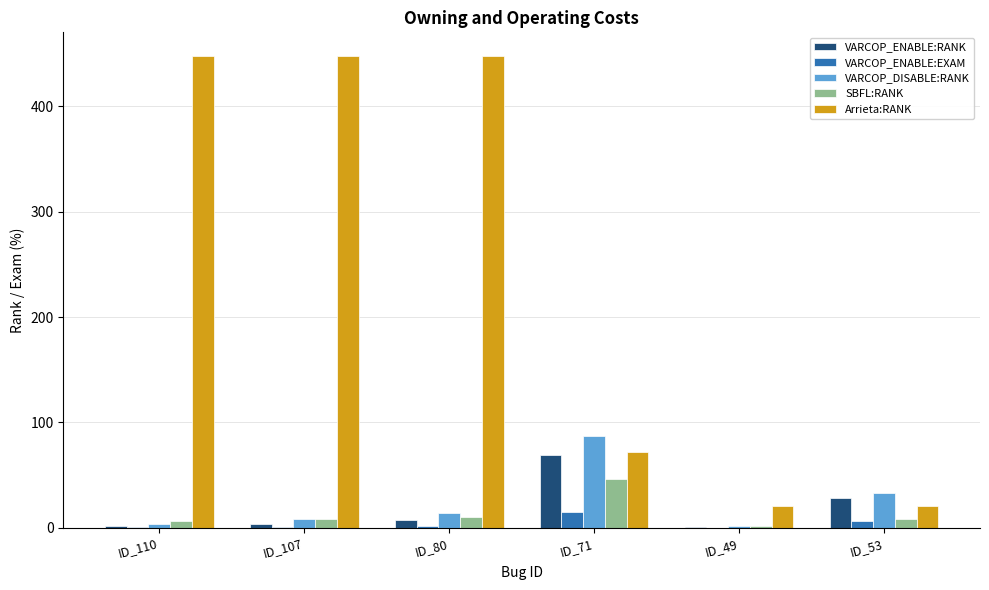

At which label does VARCOP_DISABLE:RANK reach its peak?

ID_71